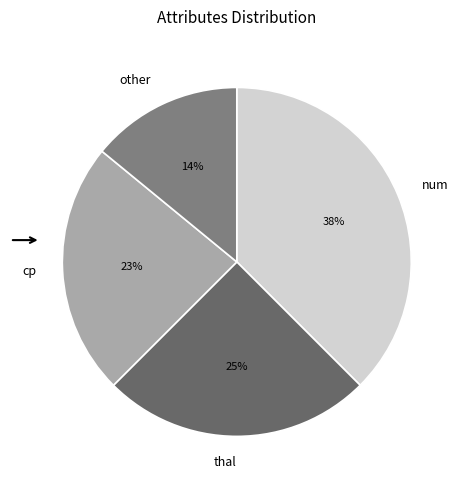

To the nearest percent, what percentage of the pie is other?

14%